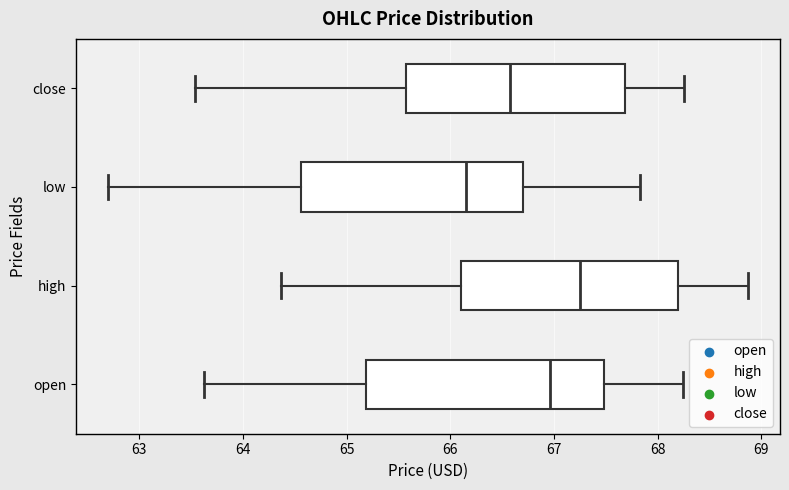

Reading bottom to top, transcribe this box plot: for each box, give where its median line is, the range the box spans, and where its two whiskers end, as read against the x-axis. The values are not printed on the chart, so give them approximately, as read against the axis.

open: median 67.0, box 65.2 to 67.5, whiskers 63.6 to 68.2
high: median 67.3, box 66.1 to 68.2, whiskers 64.4 to 68.9
low: median 66.2, box 64.6 to 66.7, whiskers 62.7 to 67.8
close: median 66.6, box 65.6 to 67.7, whiskers 63.5 to 68.3